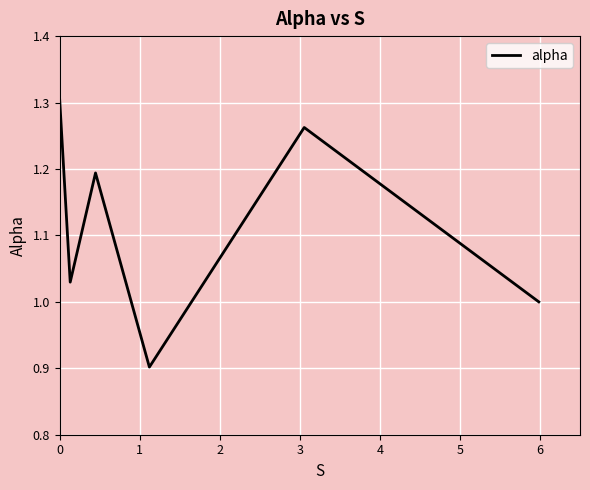

True or false: there are more than 0 points higher than both neighbors.

True